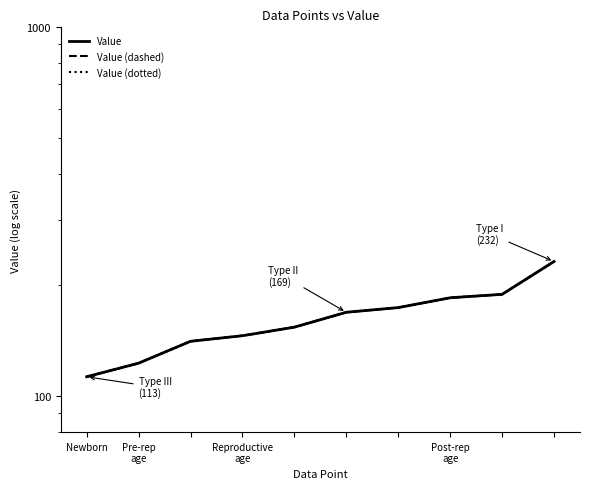

What is the difference between the second highest and second lowest values in the Value (dashed) series?

66